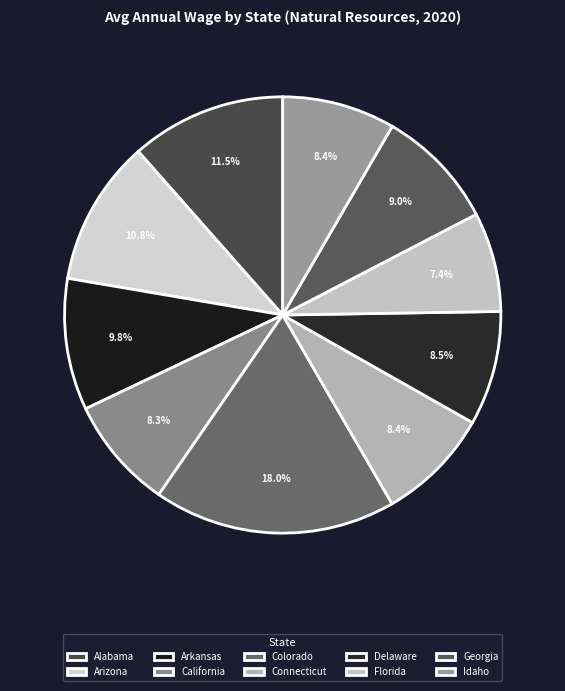

What percentage is the Arkansas slice, to the nearest percent?

10%